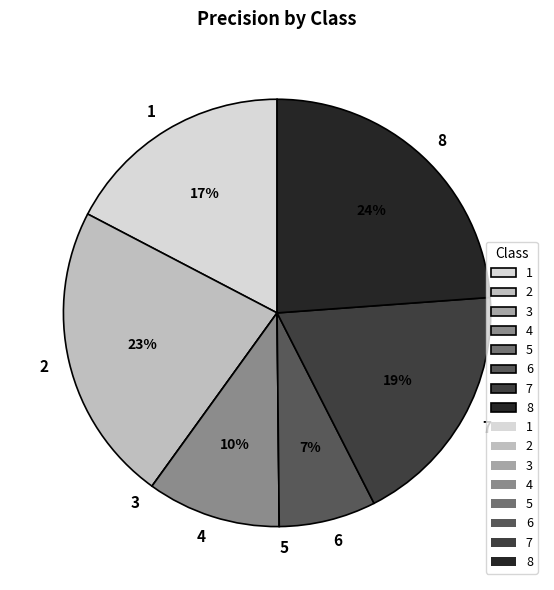

To the nearest percent, what is the difference between the largest and smallest slice percentages?

24%